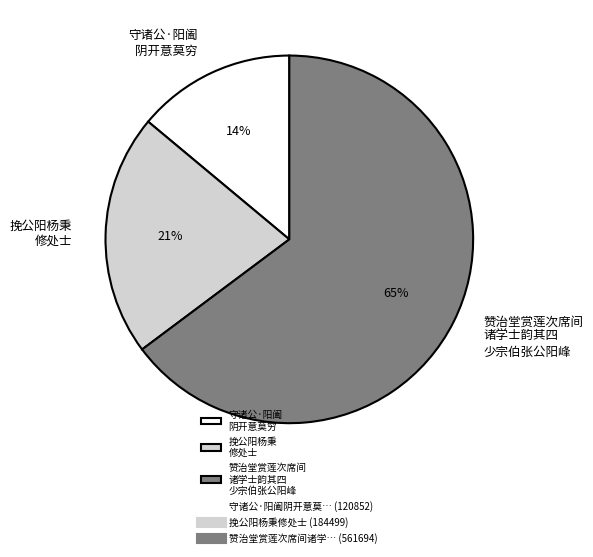

Which category has the smallest portion of the pie?

守诸公·阳阖 阴开意莫穷